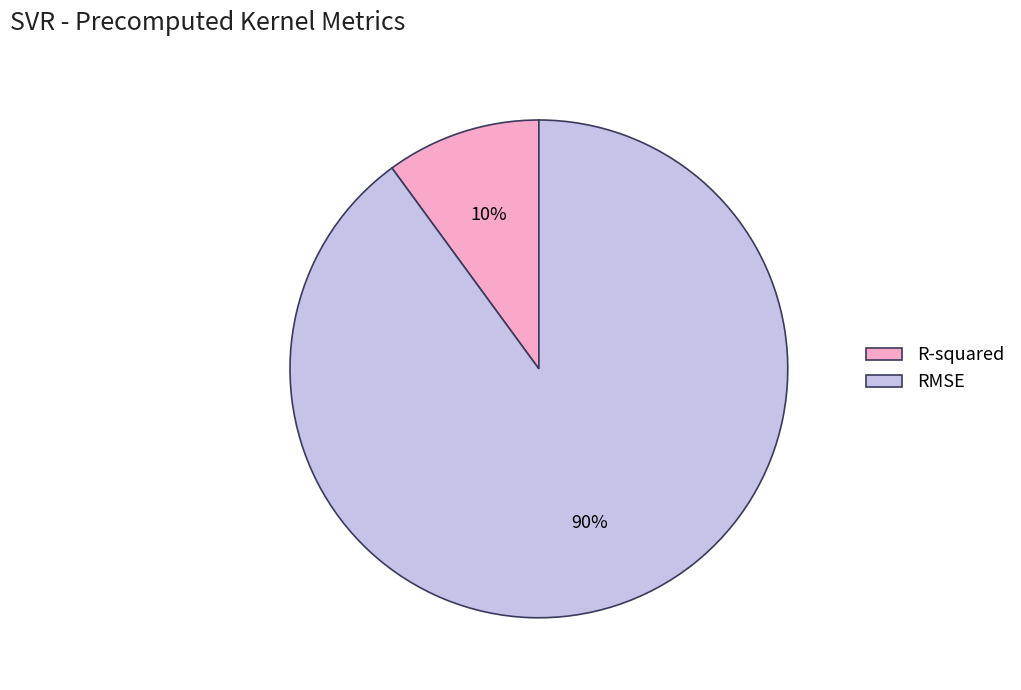

To the nearest percent, what is the difference between the largest and smallest slice percentages?

80%